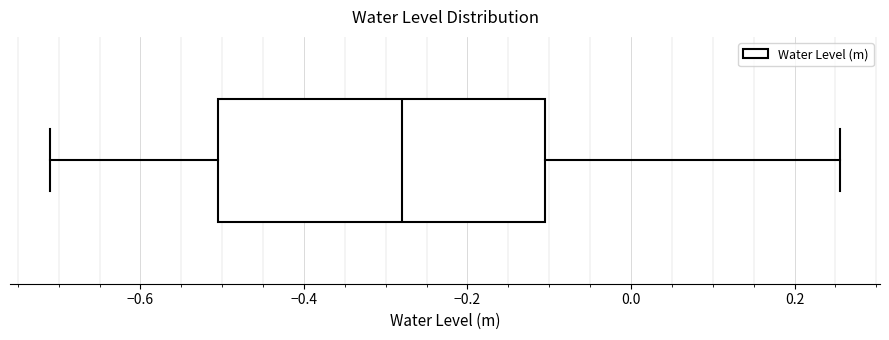

Where is the right edge of the box on the x-axis? The values are not printed on the chart, so give them approximately, as read against the axis.

-0.10